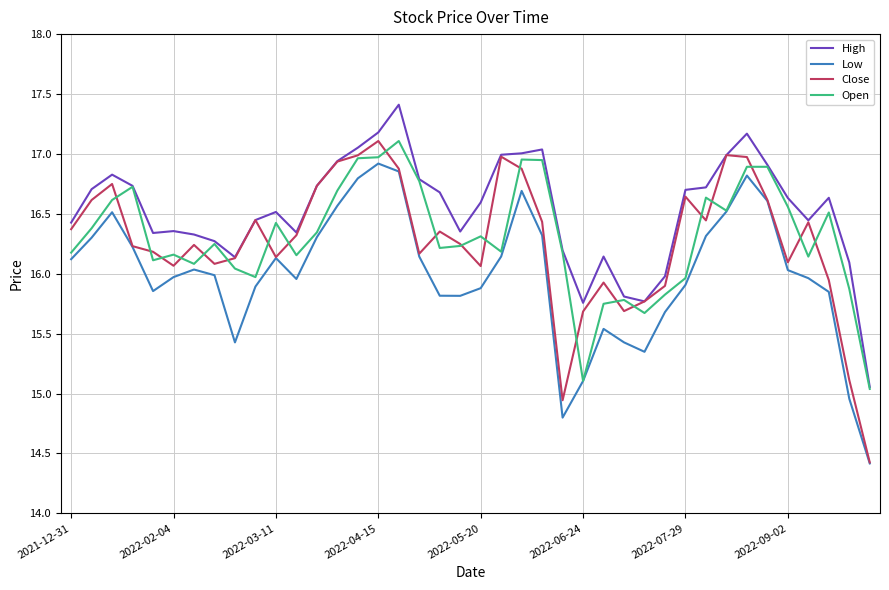

Which series has the widest spread of values?

Close